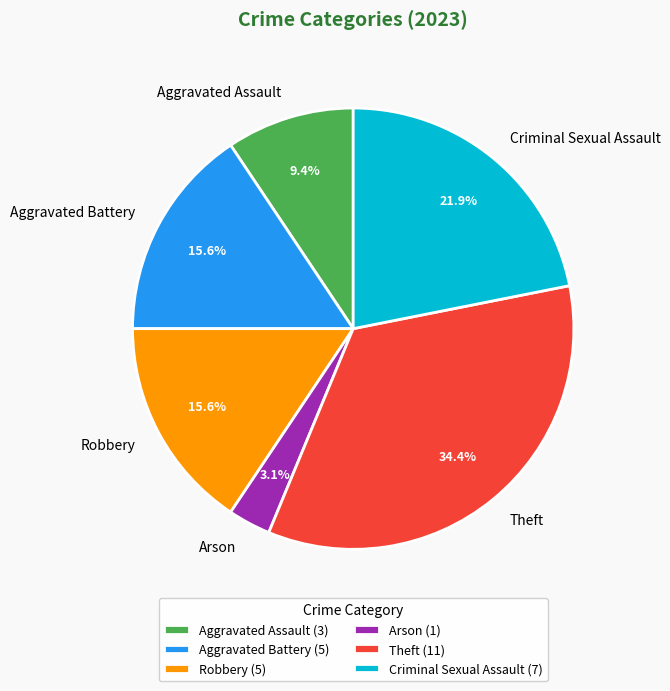

Is there any slice that represents more than half of the pie?

No